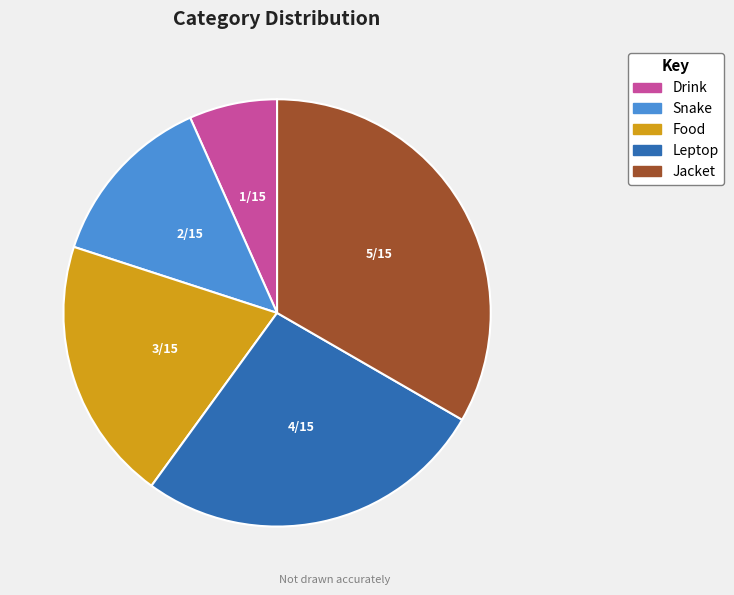

Rank the categories by value from lowest to highest.

Drink, Snake, Food, Leptop, Jacket